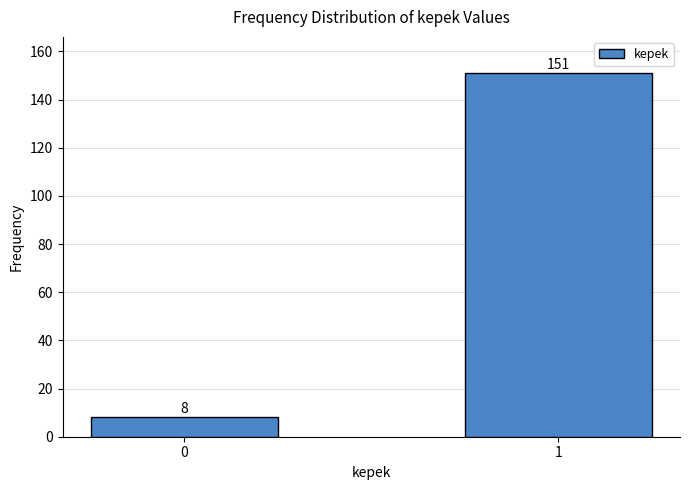

Reading left to right, transcribe all the data shown in this chart.

8	151